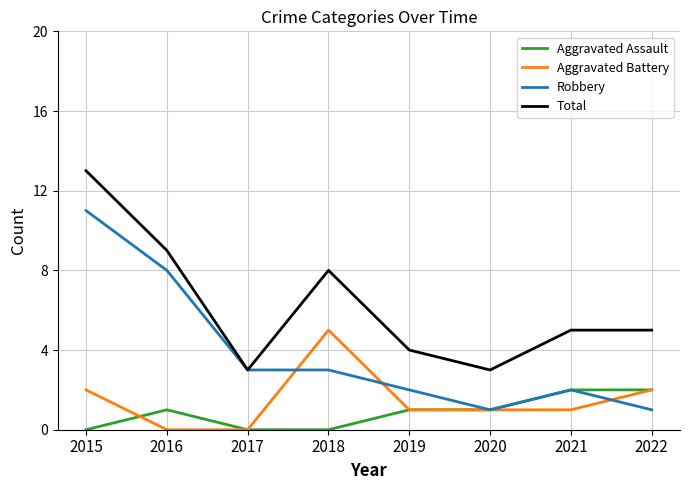

Is it true that Aggravated Battery equals 2 at 2022?

True